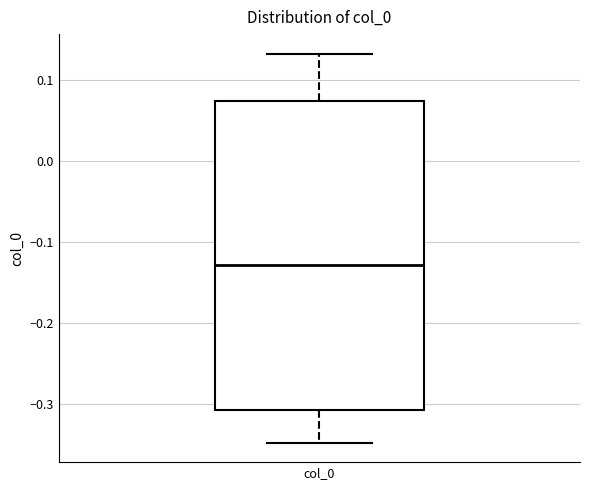

Transcribe this box plot: give where the median line is, the range the box spans, and where the two whiskers end, as read against the y-axis. The values are not printed on the chart, so give them approximately, as read against the axis.

median -0.13, box -0.31 to 0.07, whiskers -0.35 to 0.13